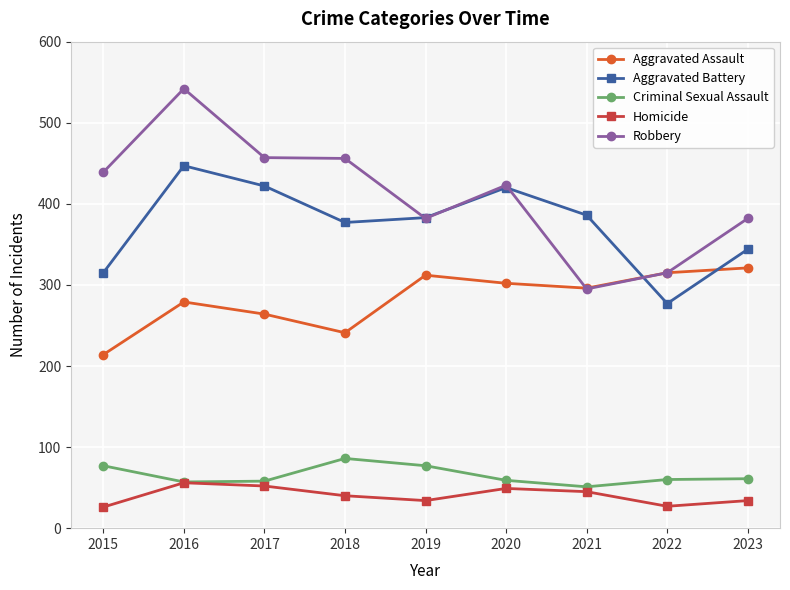

True or false: Aggravated Battery has a value of 344 at 2023.

True